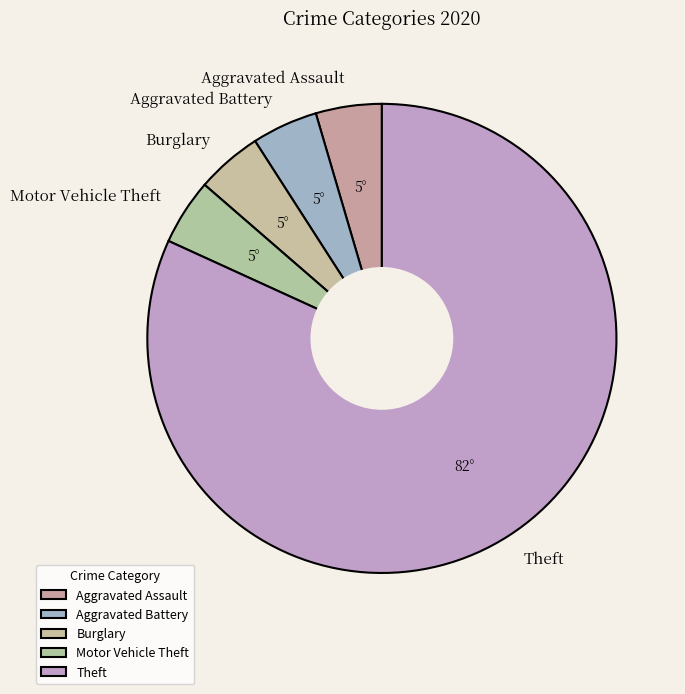

How many segments does this pie chart have?

5